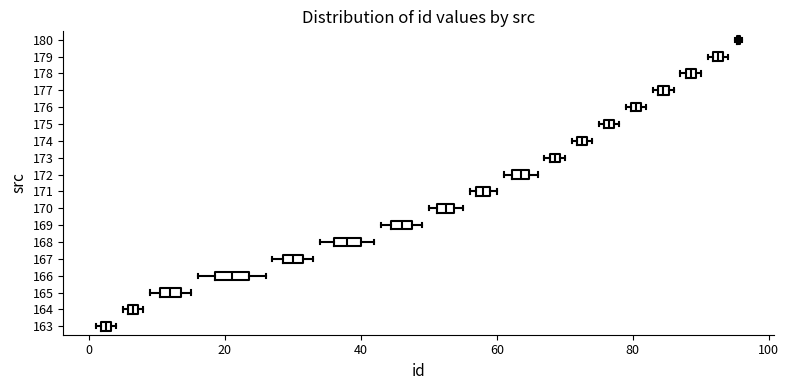

Where is the right edge of the box at y = 168 on the x-axis? The values are not printed on the chart, so give them approximately, as read against the axis.

40